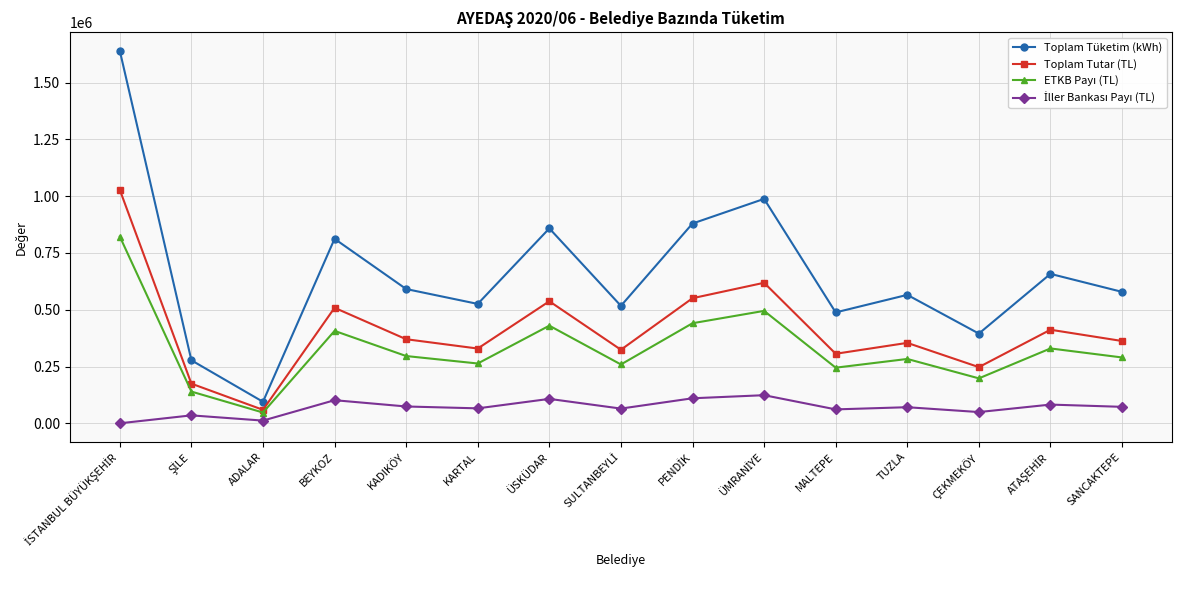

Which series has the largest total across all categories?

Toplam Tüketim (kWh)